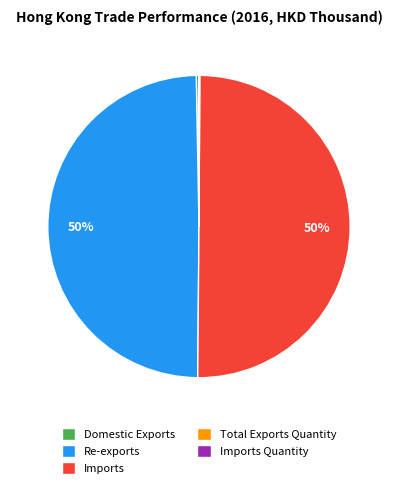

Is Domestic Exports the majority of the pie?

No